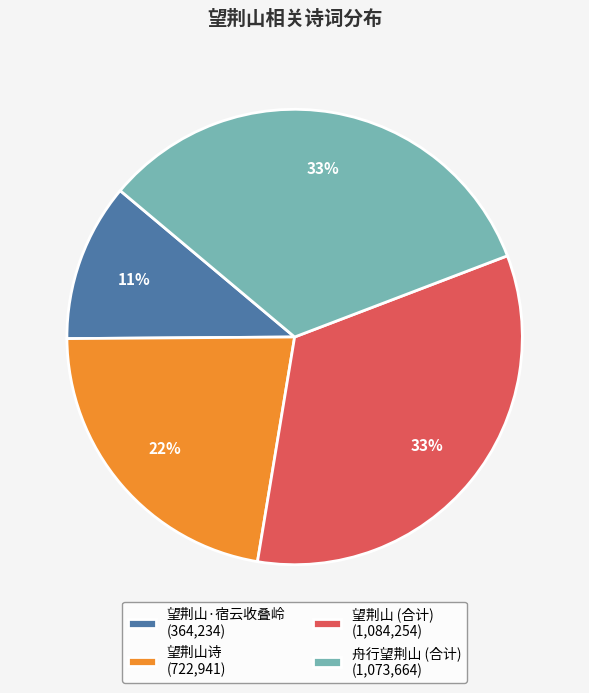

The 舟行望荆山 (合计) (1,073,664) slice represents 21% of the pie. True or false?

False